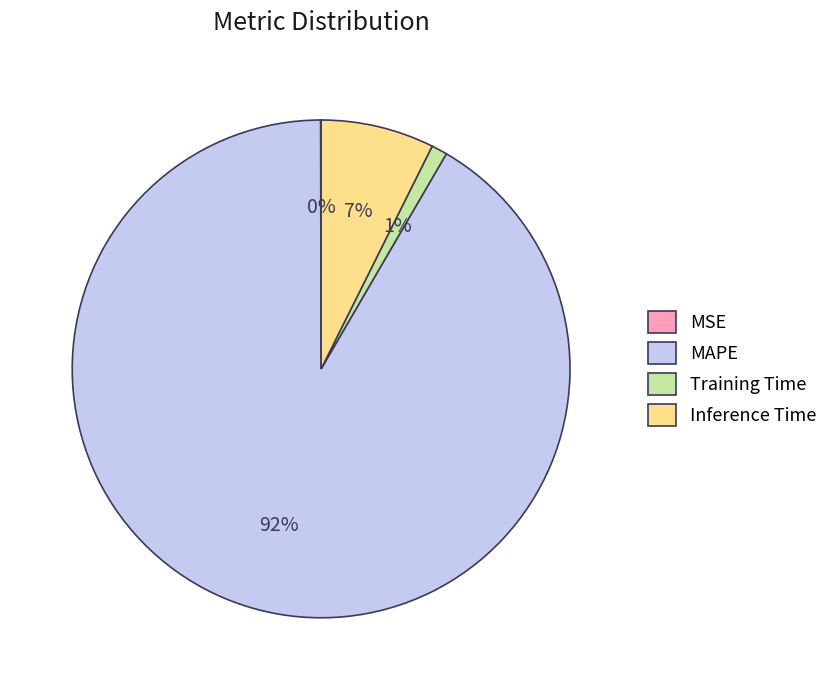

To the nearest percent, what is the average slice percentage?

25%